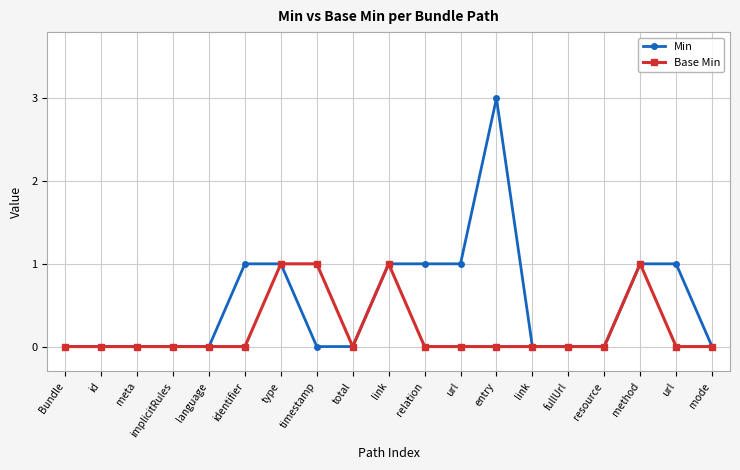

List the series in order of their overall mean, highest first.

Min, Base Min